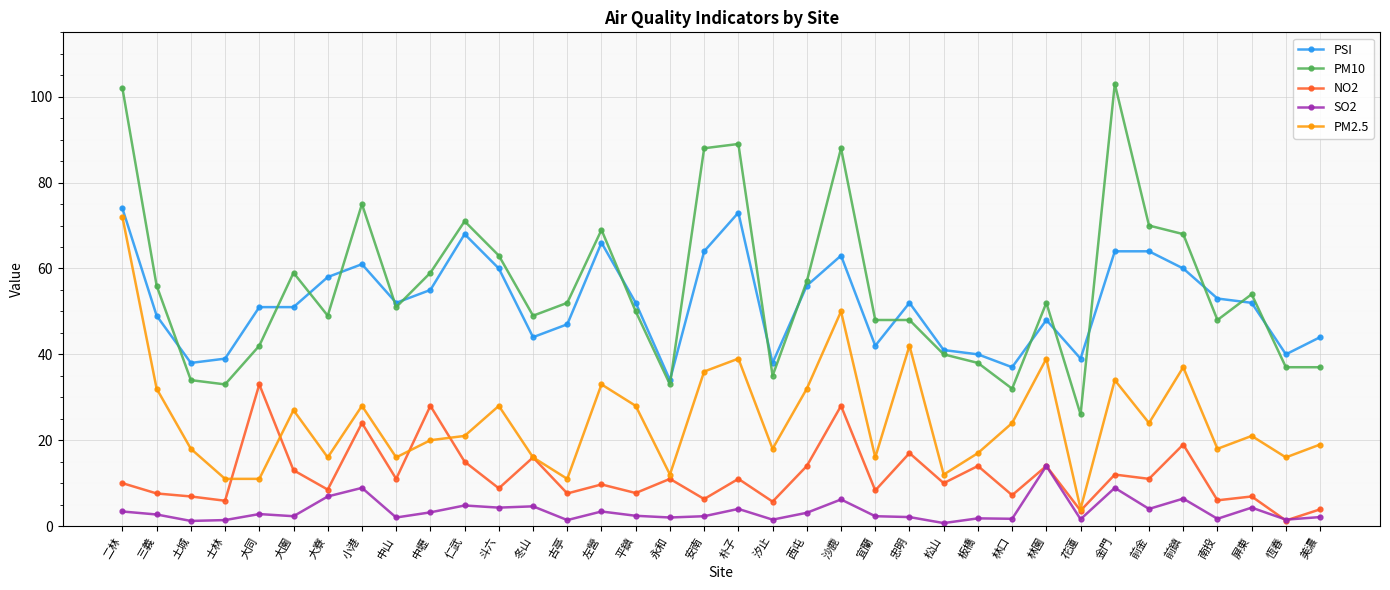

Which series has the largest range (max minus min)?

PM10